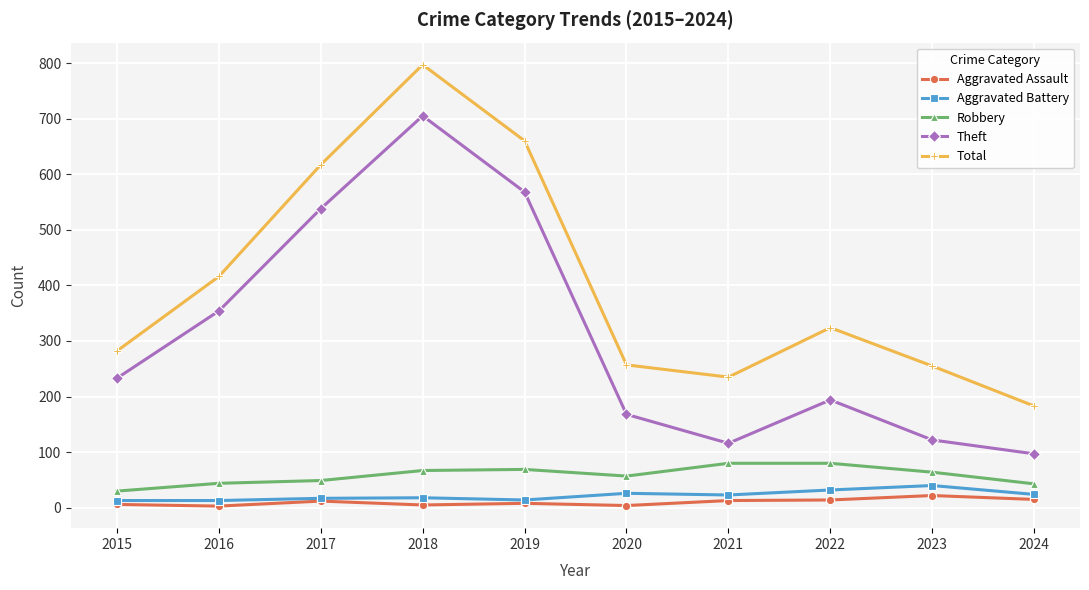

How many data points in Theft are less than 233?

5